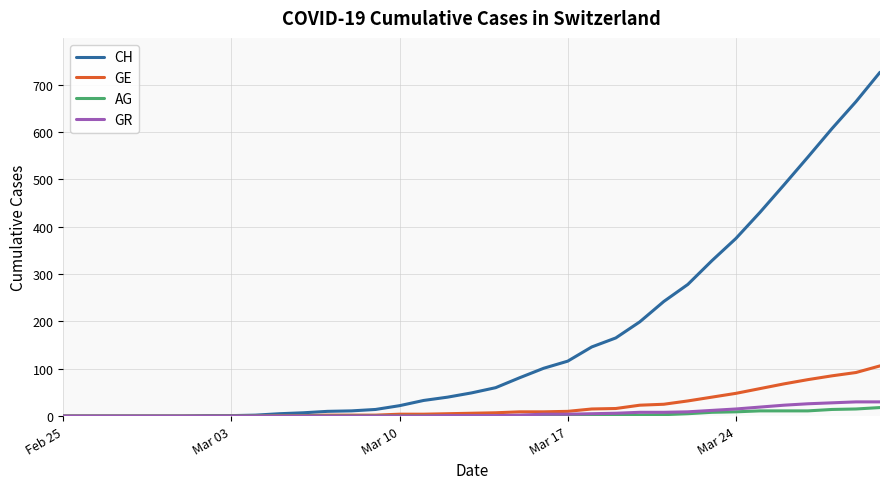

What is the average value of the GE series?

21